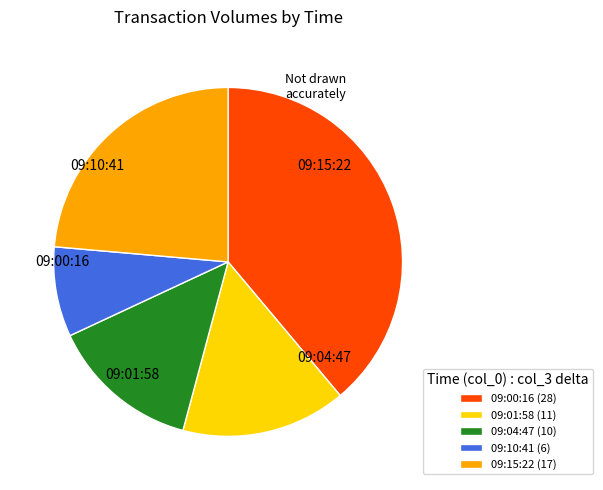

Count the number of slices in the pie.

5